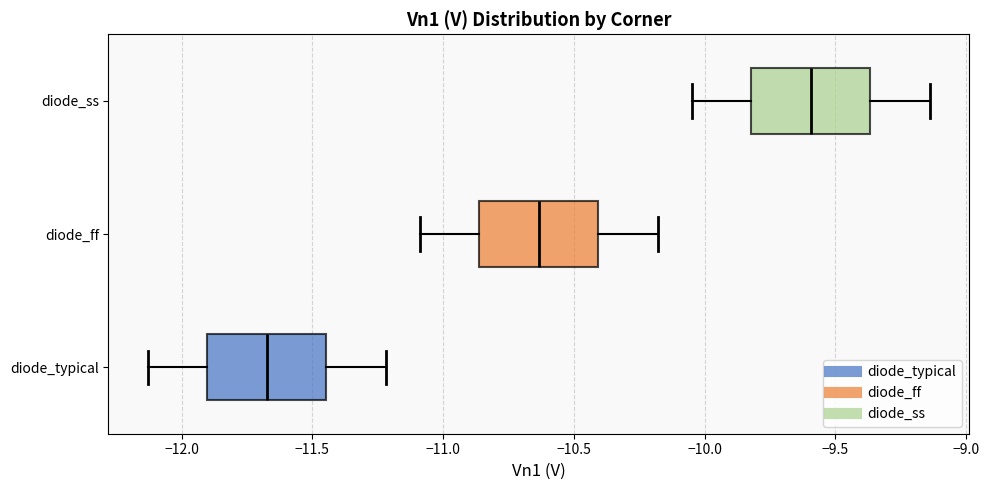

Which box has the furthest to the left median line?

diode_typical